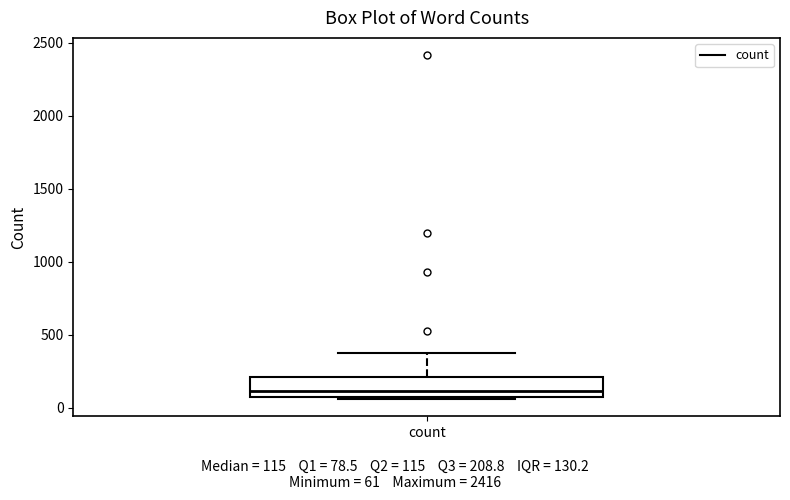

Read this box plot against the y-axis: the position of the median line, the range covered by the box, and the ends of both whiskers. The values are not printed on the chart, so give them approximately, as read against the axis.

median 100 (just above the box's lower edge), box 100 to 200, whiskers 50 to 400